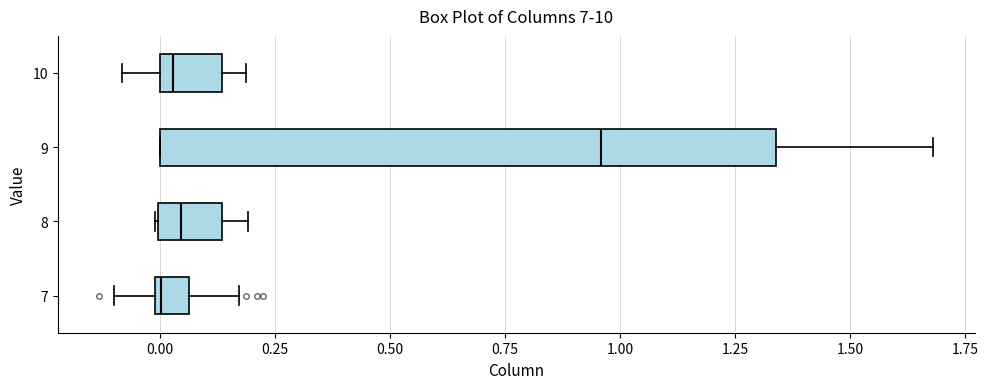

Where does the right whisker of the box at y = 8 end on the x-axis? The values are not printed on the chart, so give them approximately, as read against the axis.

0.20